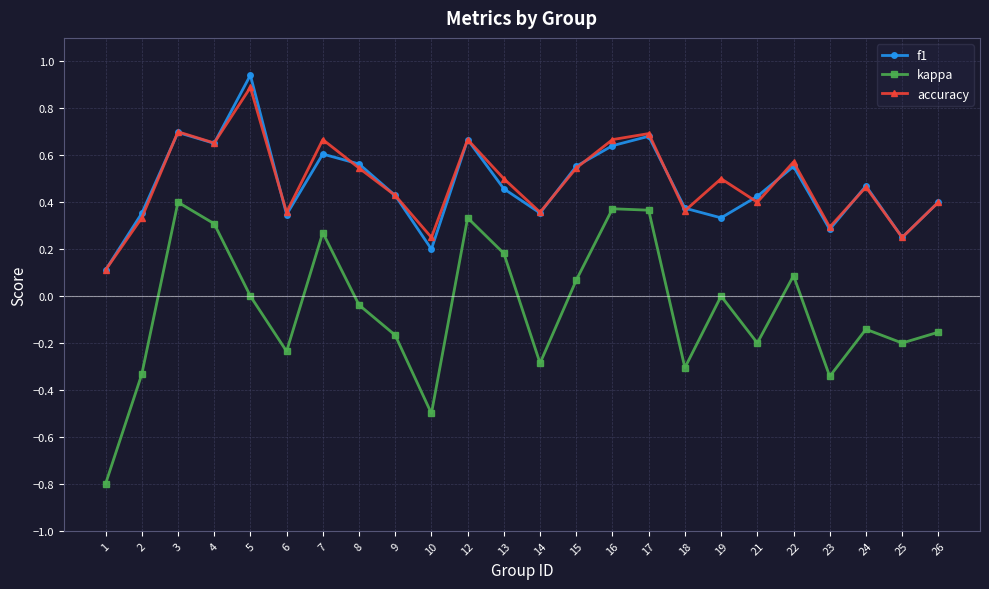

Which series has the largest range (max minus min)?

kappa